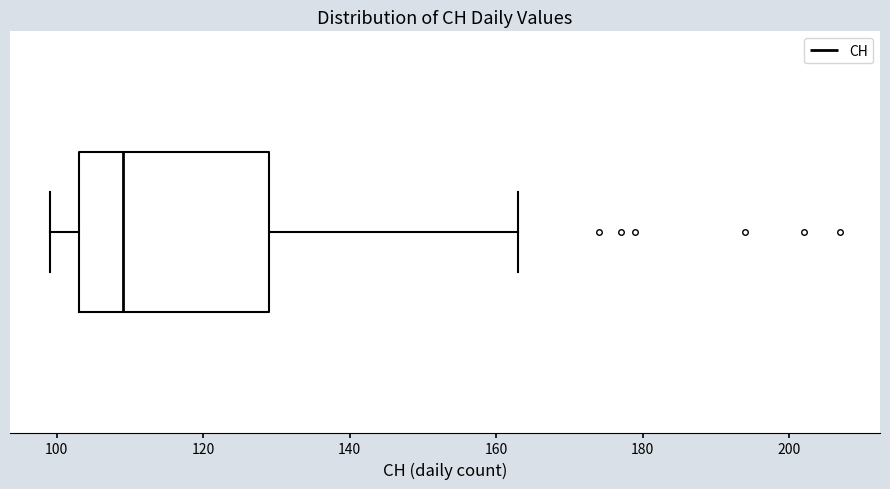

Where does the left whisker of the box end on the x-axis? The values are not printed on the chart, so give them approximately, as read against the axis.

100